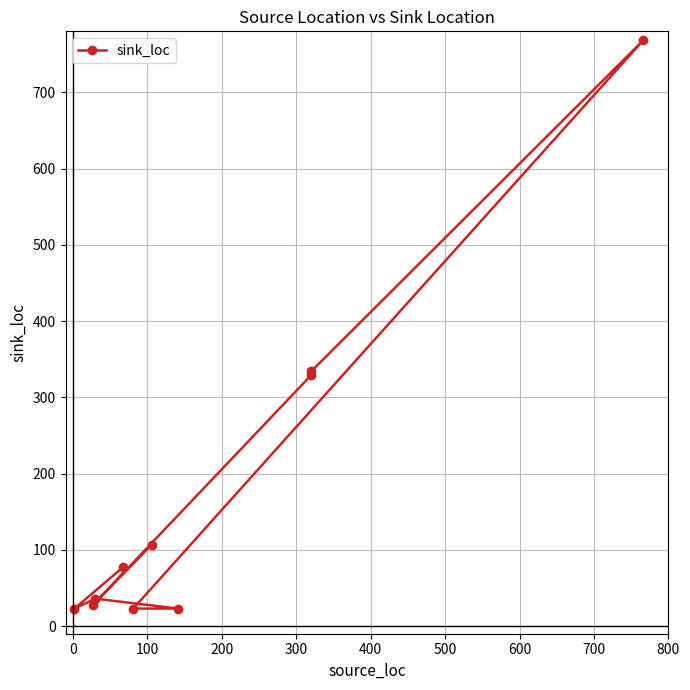

How many distinct data groups are displayed?

1